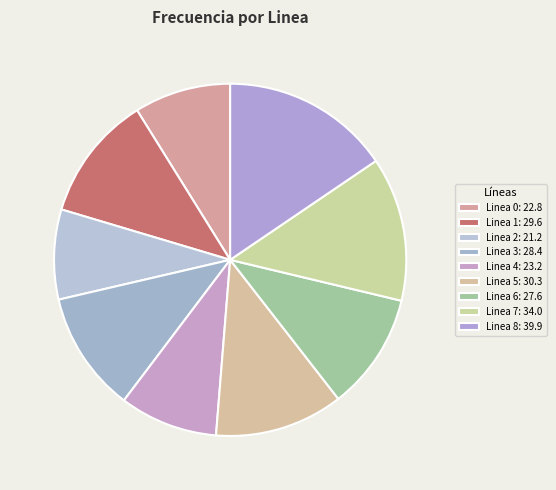

How many segments does this pie chart have?

9